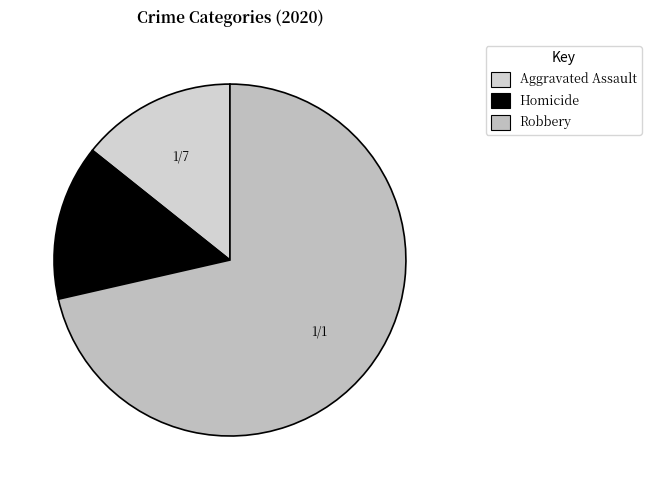

Which category has the biggest portion of the pie?

Robbery